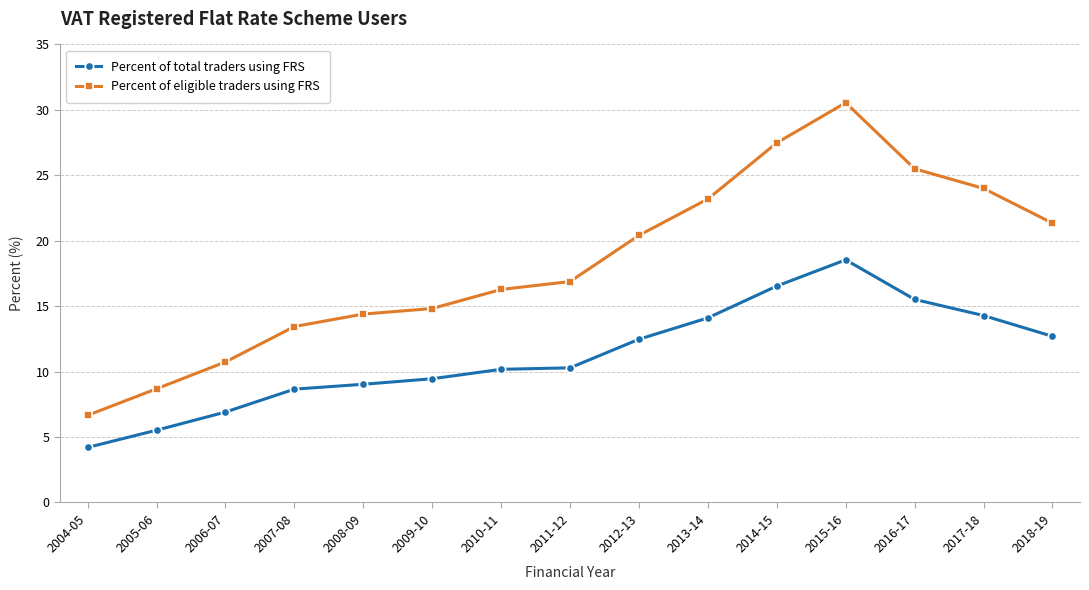

What is the lowest value of the Percent of eligible traders using FRS series?

6.7